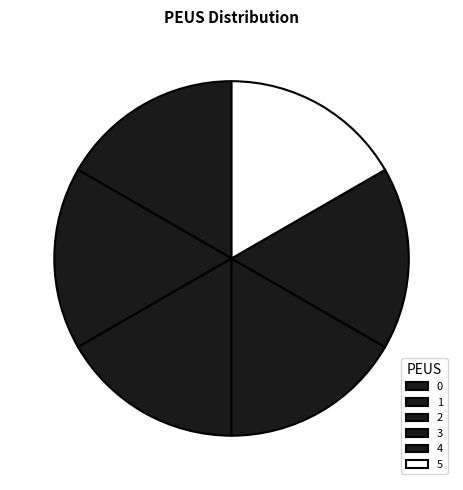

Count the number of slices in the pie.

6